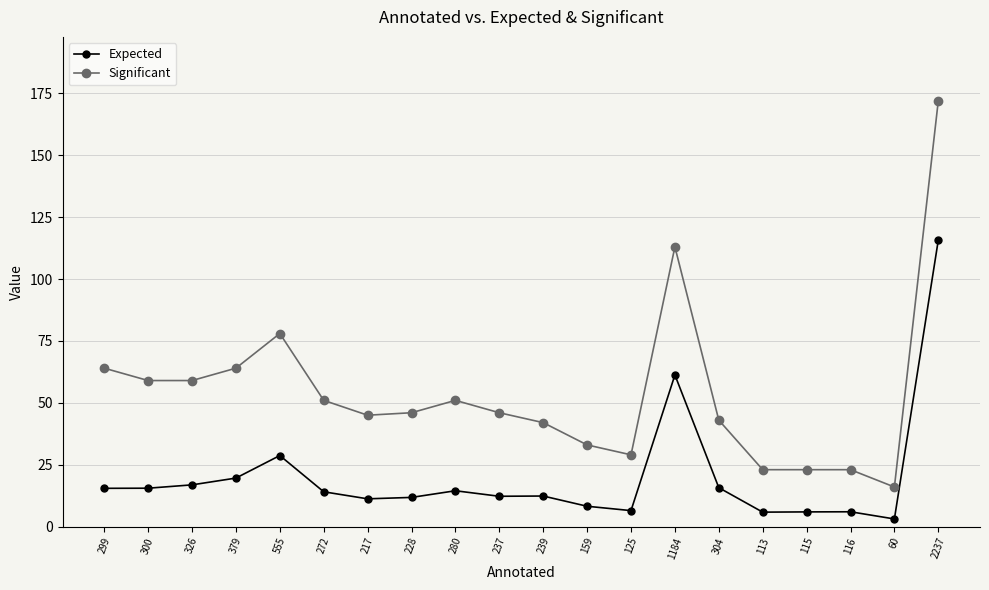

Which category has the highest value across all series?

2237